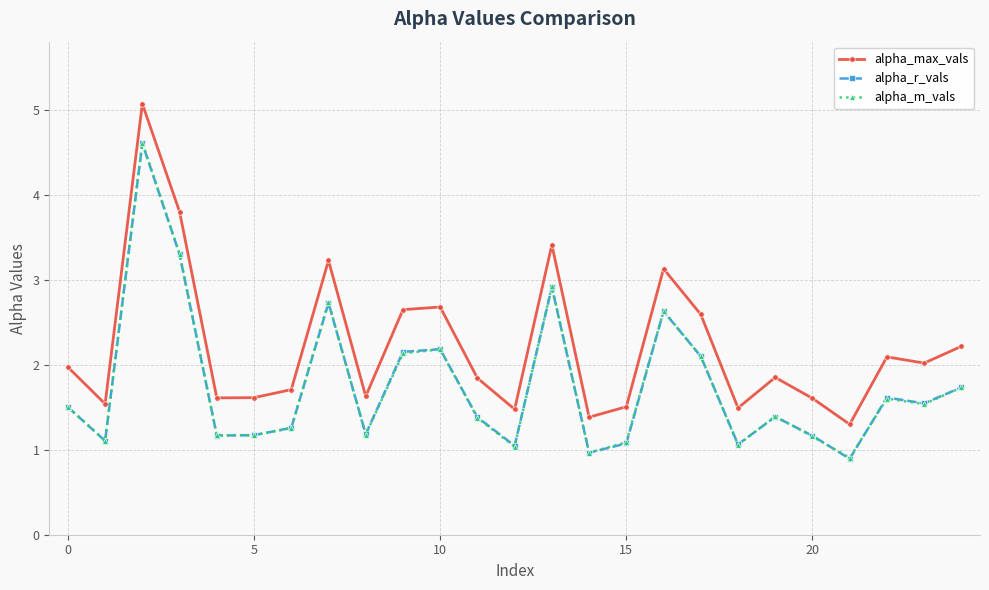

What is the lowest value of the alpha_m_vals series?

0.9